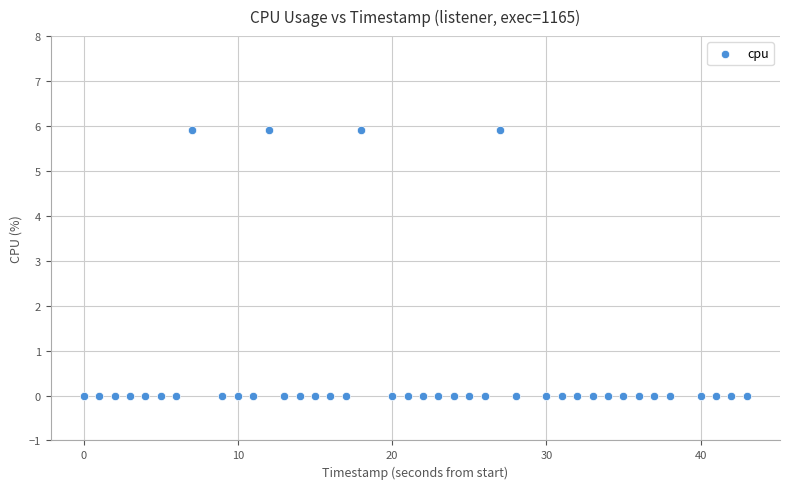

What is the range of Y values (max minus min)?

5.9